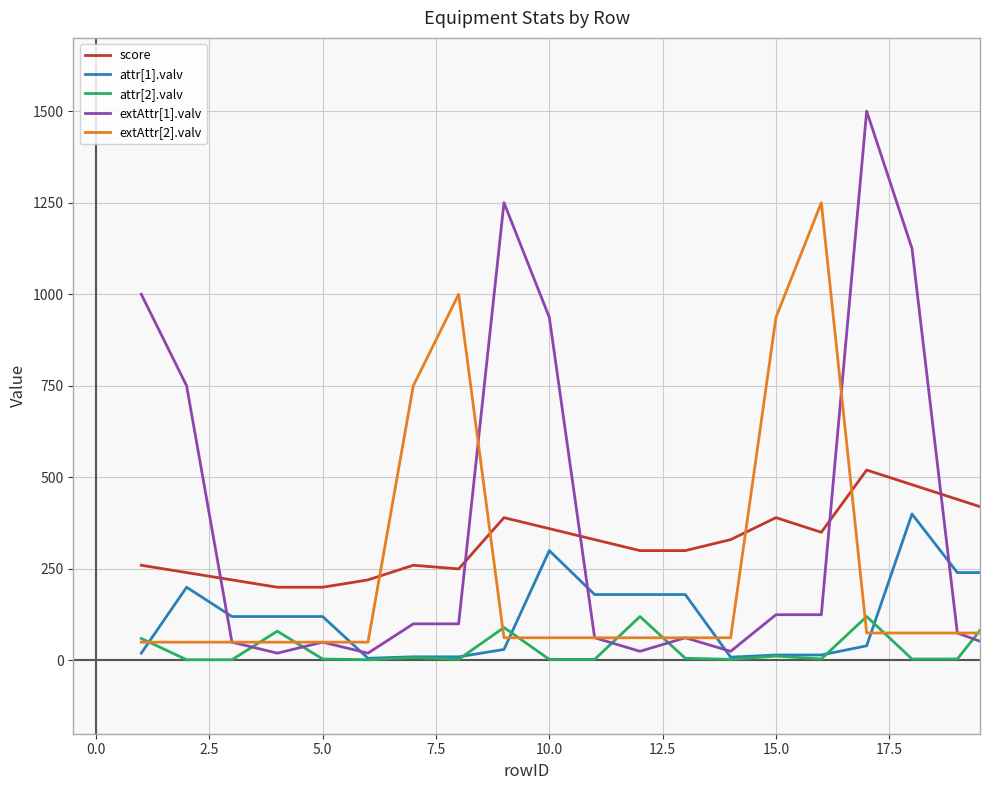

Which series has the largest range (max minus min)?

extAttr[1].valv